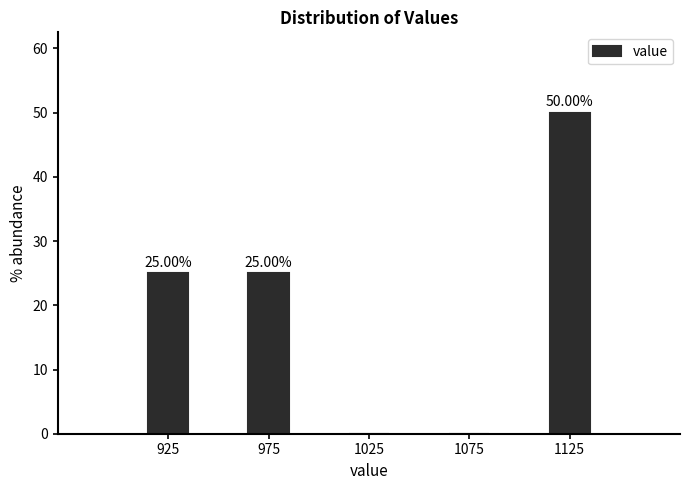

Which range on the x-axis has the tallest bar?

1100 to 1150